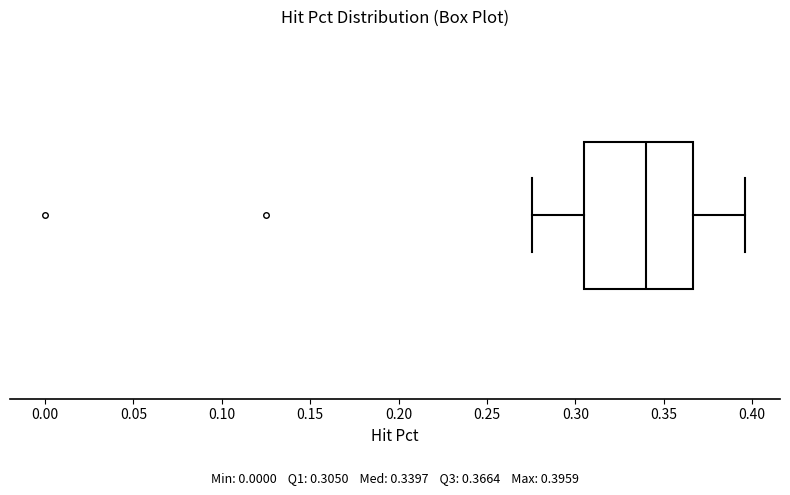

Where does the median line of the box sit on the x-axis? The values are not printed on the chart, so give them approximately, as read against the axis.

0.340